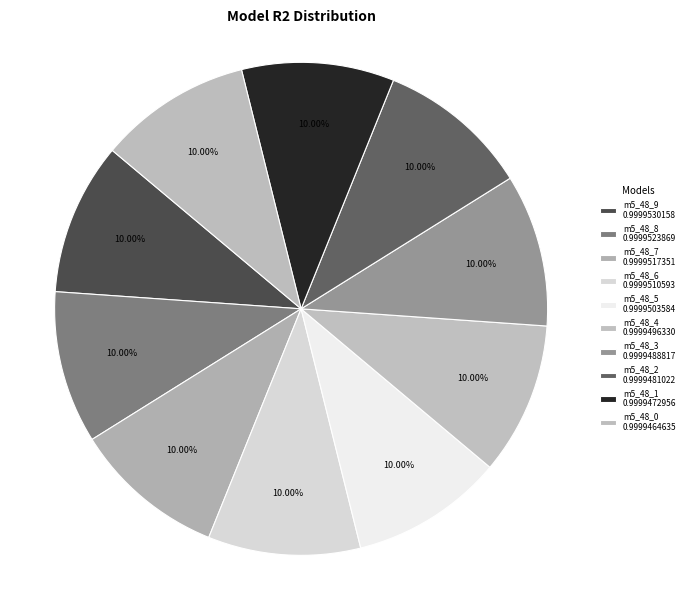

Which slice is the smallest?

model_5_48_0